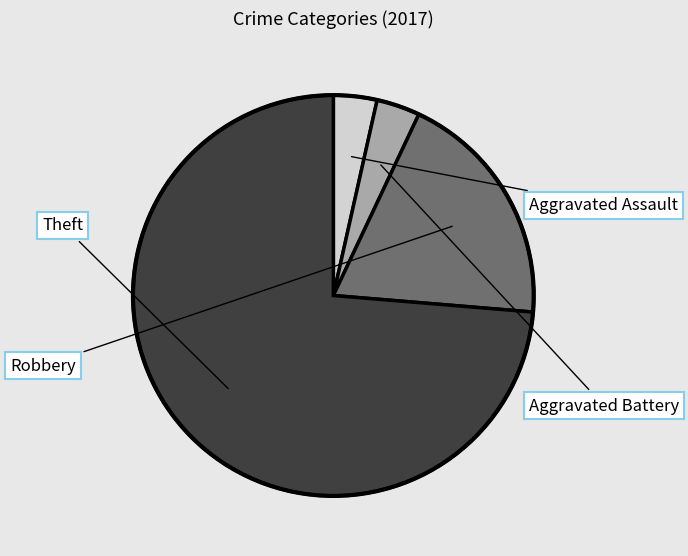

Is there a majority slice in this chart?

Yes